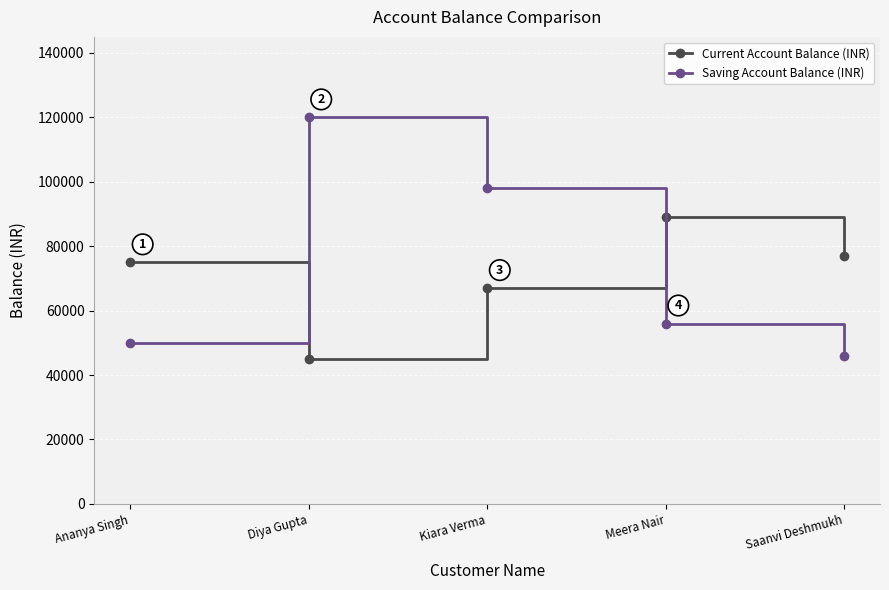

How many series are shown in this chart?

2